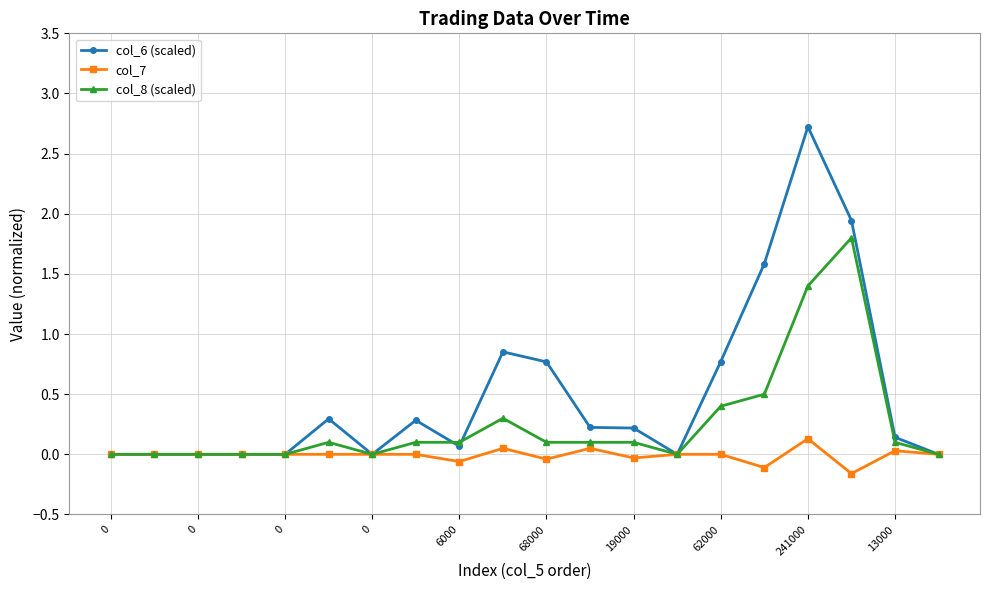

What is the greatest value displayed?

2.7